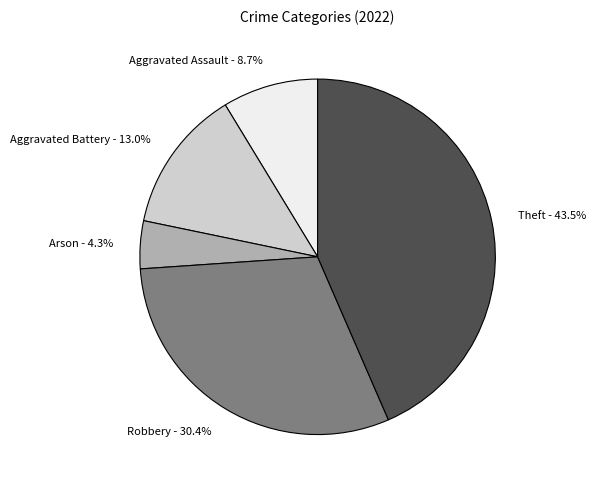

Is Aggravated Battery the majority of the pie?

No